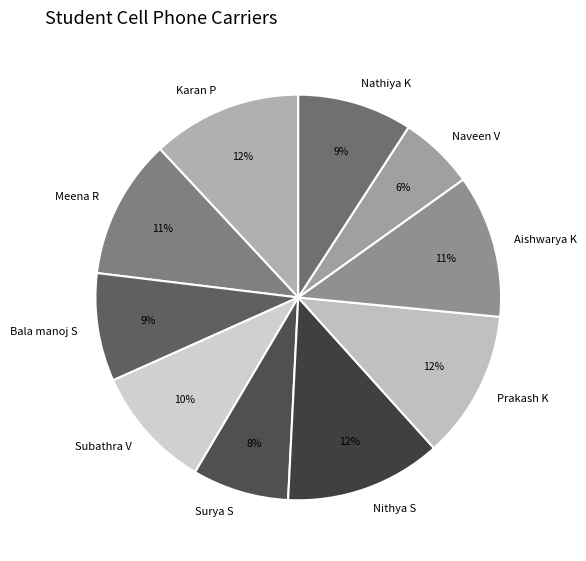

To the nearest percent, what is the difference between the largest and smallest slice percentages?

6%